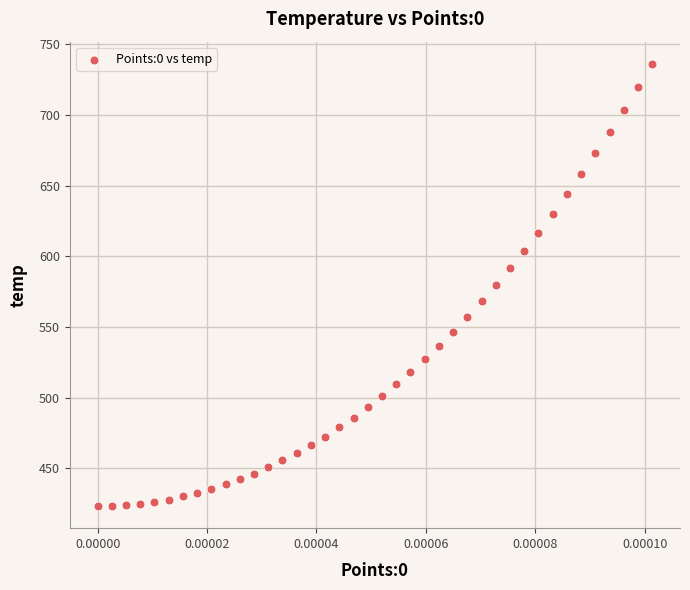

What is the range of Y values (max minus min)?

312.9